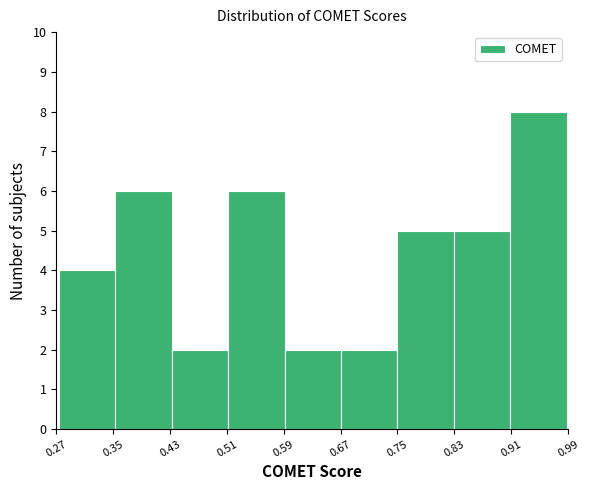

What is the height of the bar covering 0.59 to 0.67 on the x-axis? Neither the bar edges nor the heights are printed on the chart, so give them approximately, as read against the axes.

2